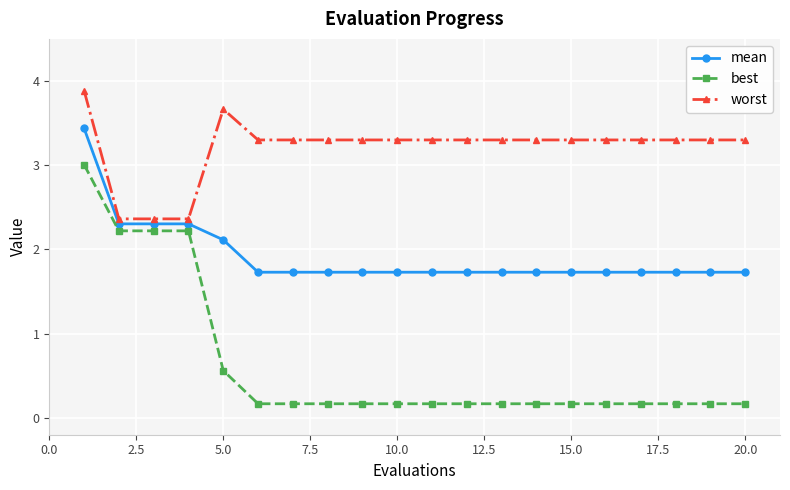

Which series has the widest spread of values?

best